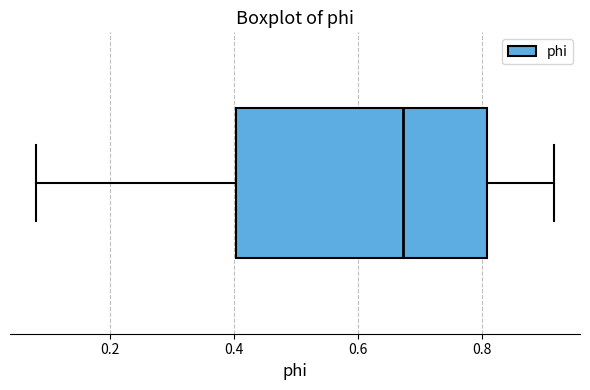

Read this box plot against the x-axis: the position of the median line, the range covered by the box, and the ends of both whiskers. The values are not printed on the chart, so give them approximately, as read against the axis.

median 0.68, box 0.40 to 0.80, whiskers 0.08 to 0.92